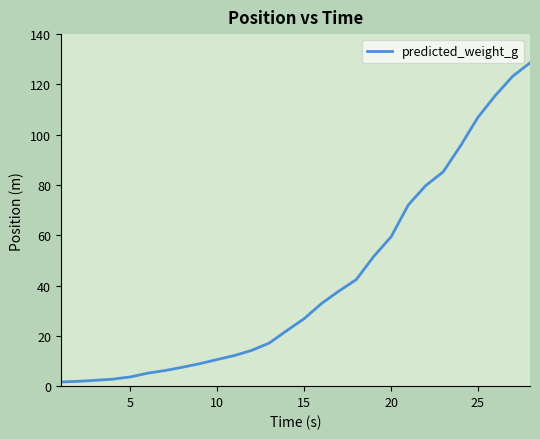

What is the difference between the maximum and minimum values?

126.9